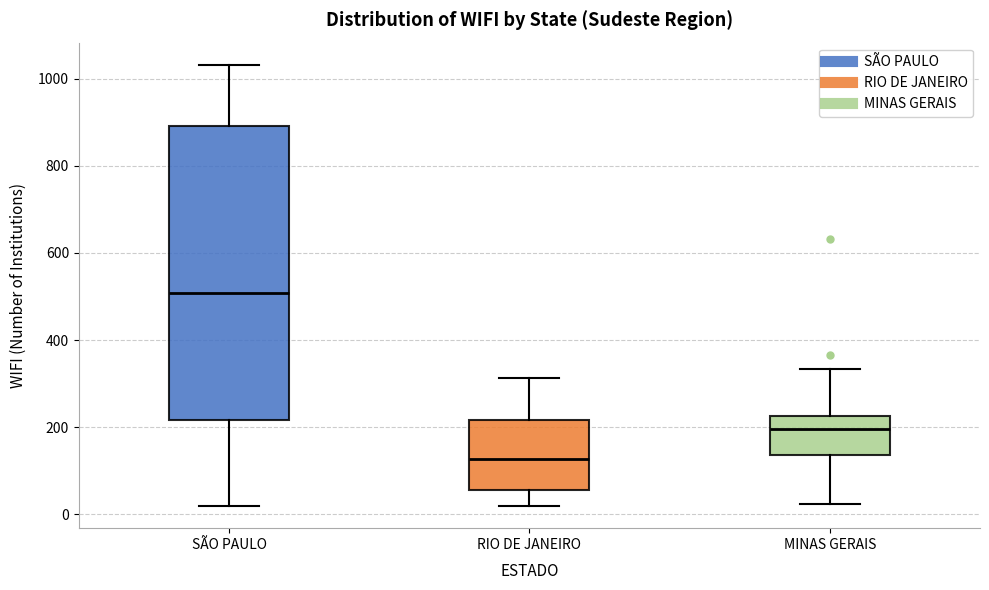

Reading left to right, transcribe this box plot: for each box, give where its median line is, the range the box spans, and where its two whiskers end, as read against the y-axis. The values are not printed on the chart, so give them approximately, as read against the axis.

SÃO PAULO: median 500, box 220 to 900, whiskers 20 to 1040
RIO DE JANEIRO: median 120, box 60 to 220, whiskers 20 to 320
MINAS GERAIS: median 200, box 140 to 220, whiskers 20 to 340